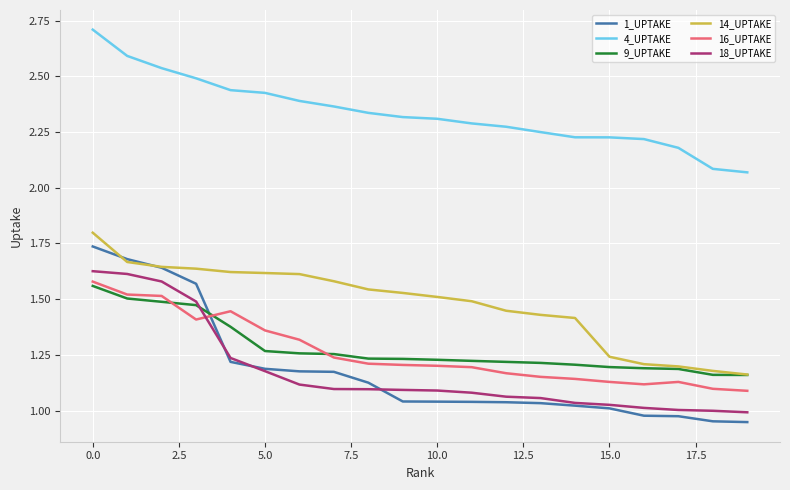

Which series has the largest total across all categories?

4_UPTAKE